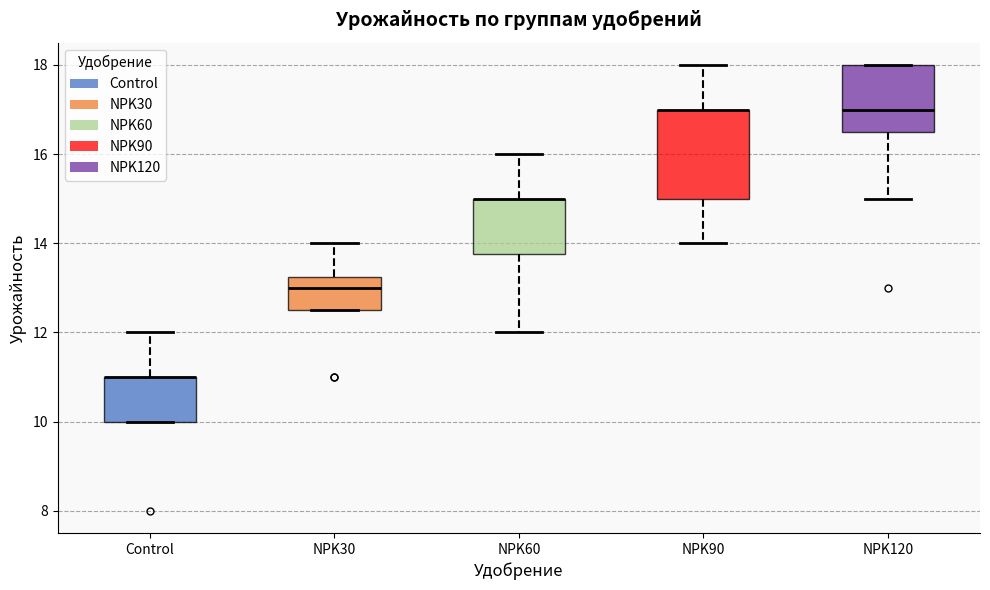

Where does the upper whisker of the box for NPK60 end on the y-axis? The values are not printed on the chart, so give them approximately, as read against the axis.

16.0